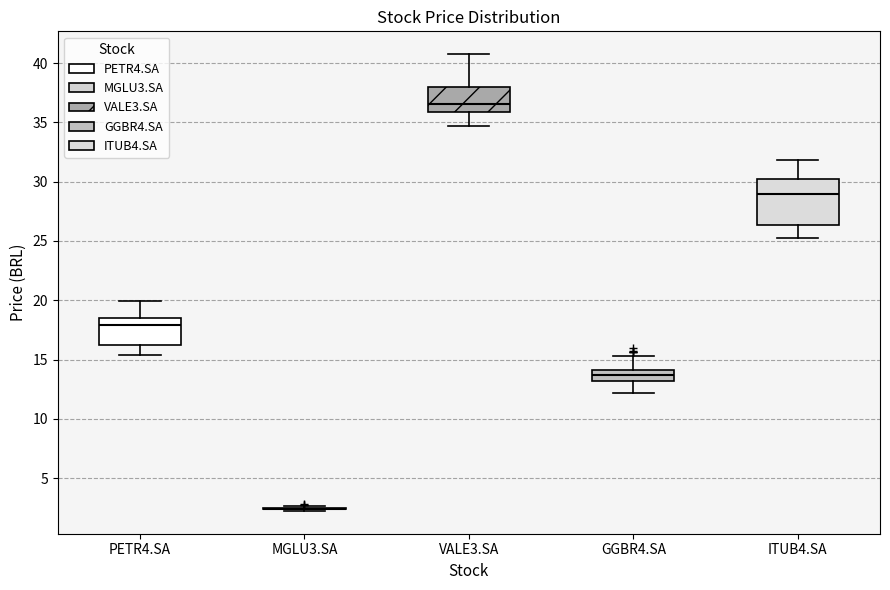

Where does the median line of the box for GGBR4.SA sit on the y-axis? The values are not printed on the chart, so give them approximately, as read against the axis.

13.5